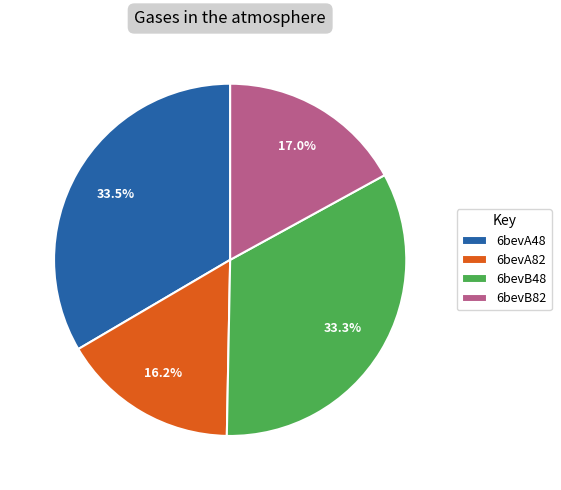

Which slice is the smallest?

6bevA82